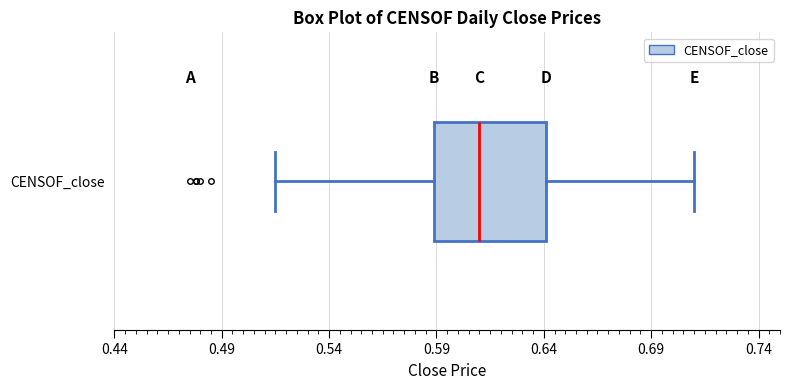

Where does the right whisker of the box for CENSOF_close end on the x-axis? The values are not printed on the chart, so give them approximately, as read against the axis.

0.710